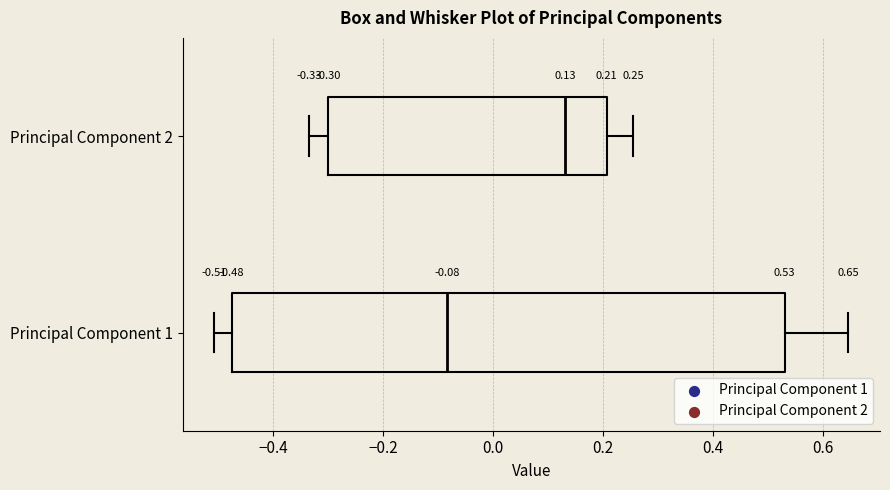

Which box has the furthest to the left median line?

Principal Component 1